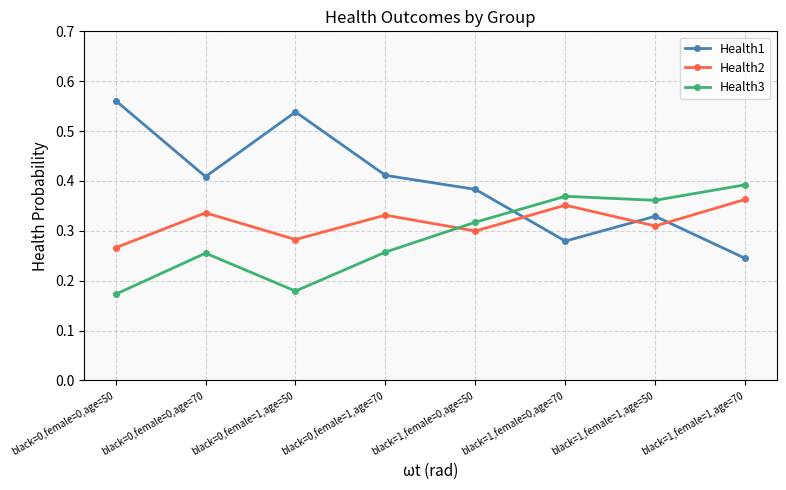

How many Health3 values are between 0 and 1?

8